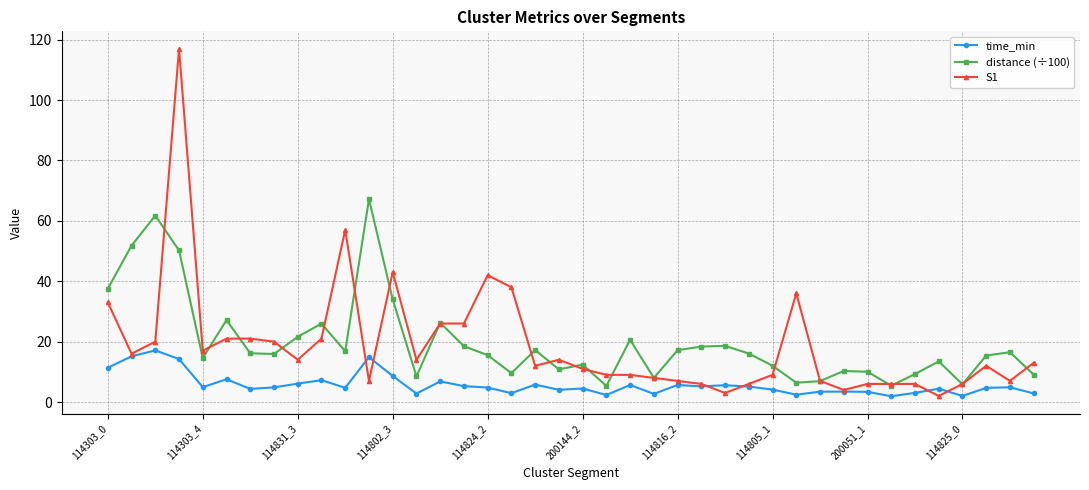

What is the value of the distance (÷100) point at the 20th from the left?

10.8